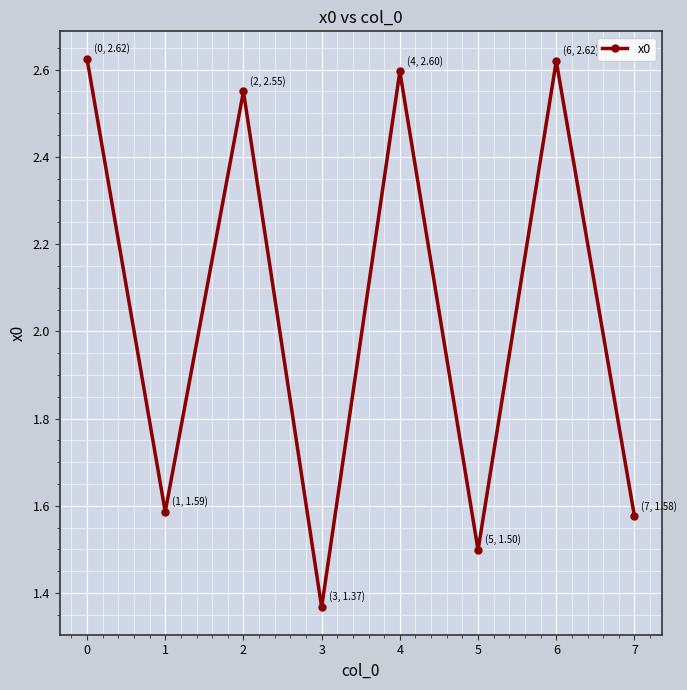

What is the ratio of the value at 2 to the value at 6?

1.0